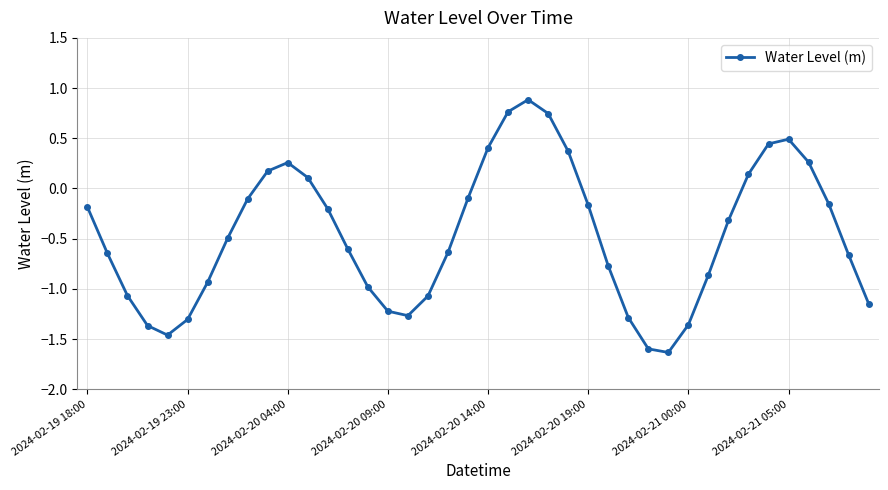

Is this an area chart (filled region under the line)?

No